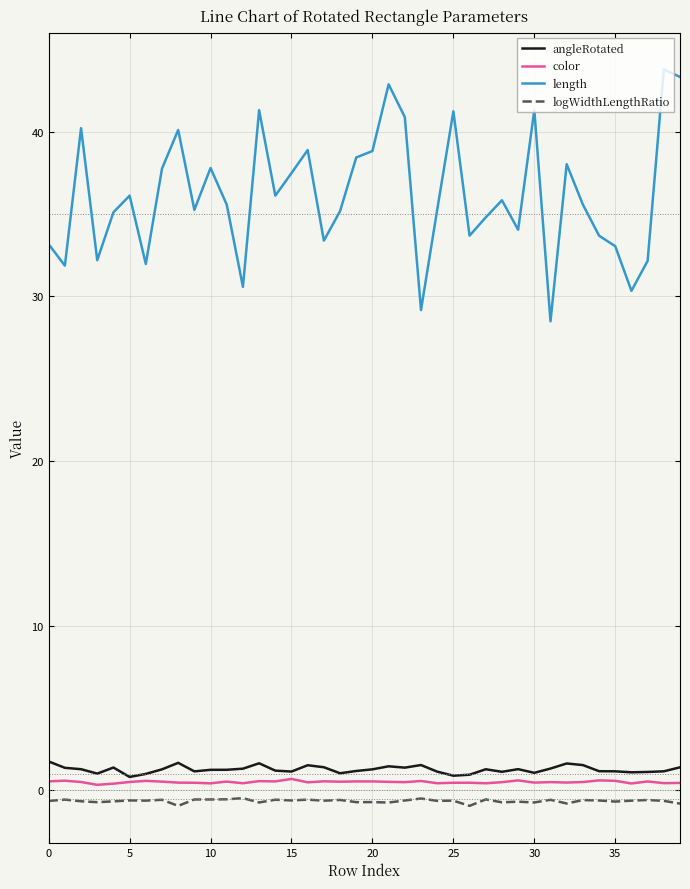

True or false: length and logWidthLengthRatio intersect in this chart.

False